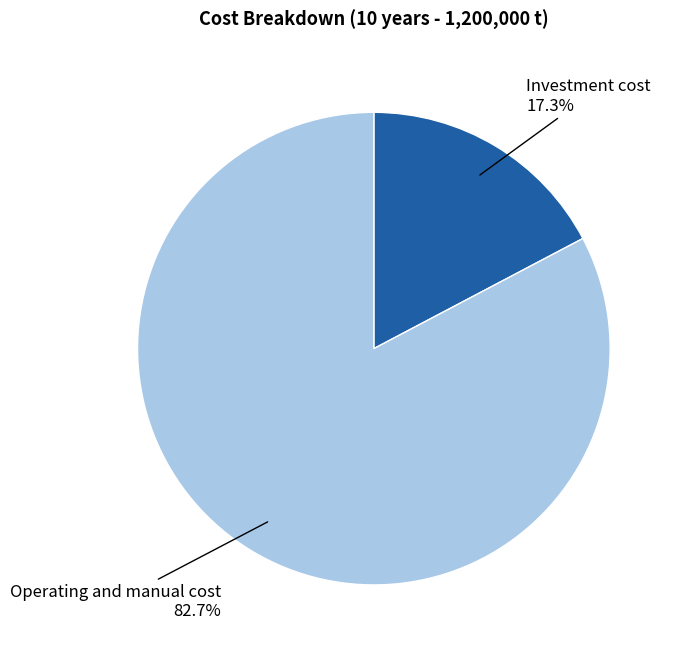

Is the sum of Investment cost and Operating and manual cost greater than half?

Yes